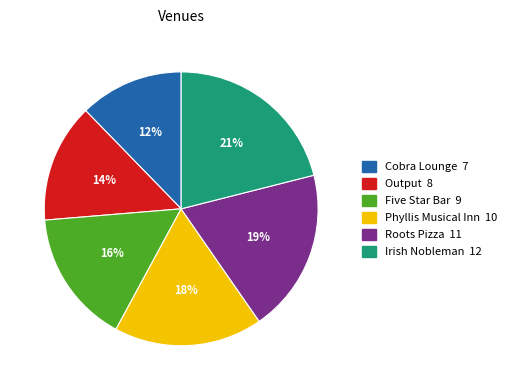

Count the number of slices in the pie.

6